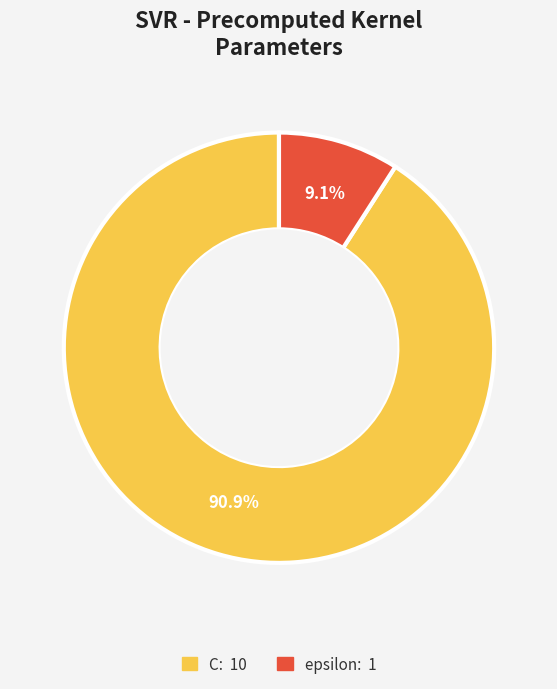

What is the largest slice in the pie chart?

C